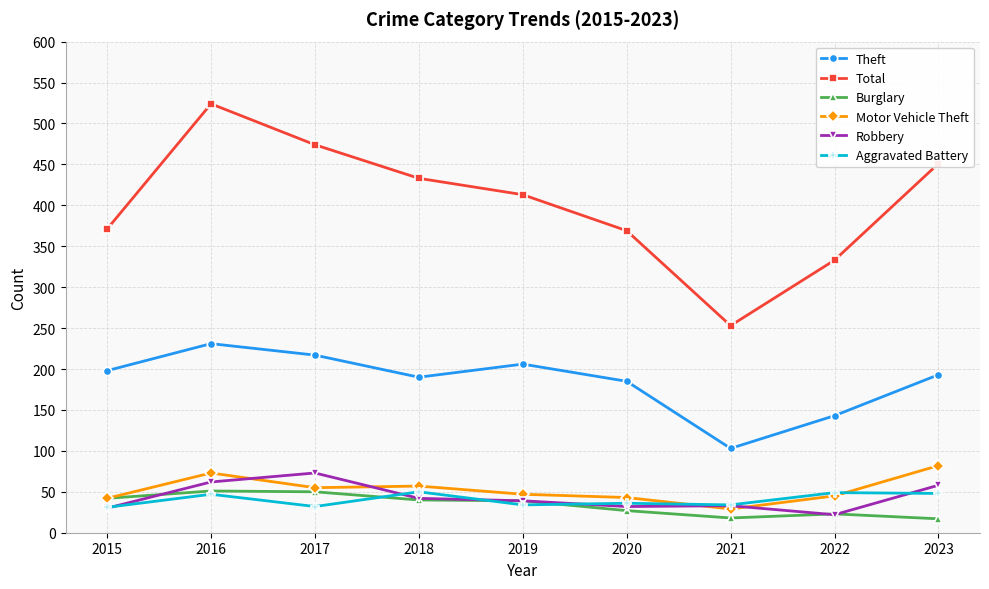

True or false: Theft has a value of 231 at 2016.

True